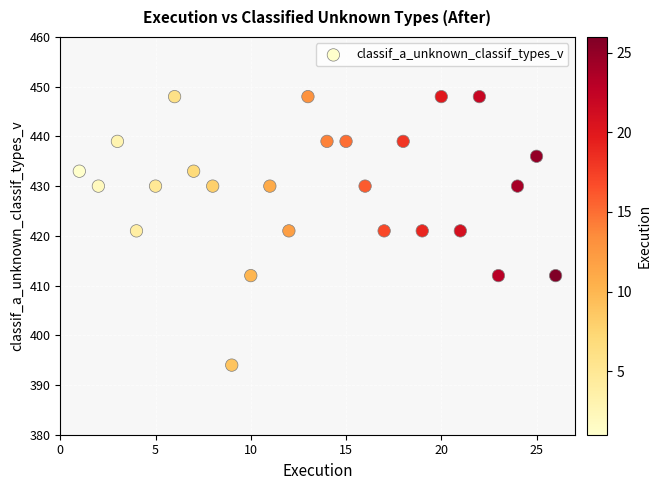

What is the range of X values (max minus min)?

25